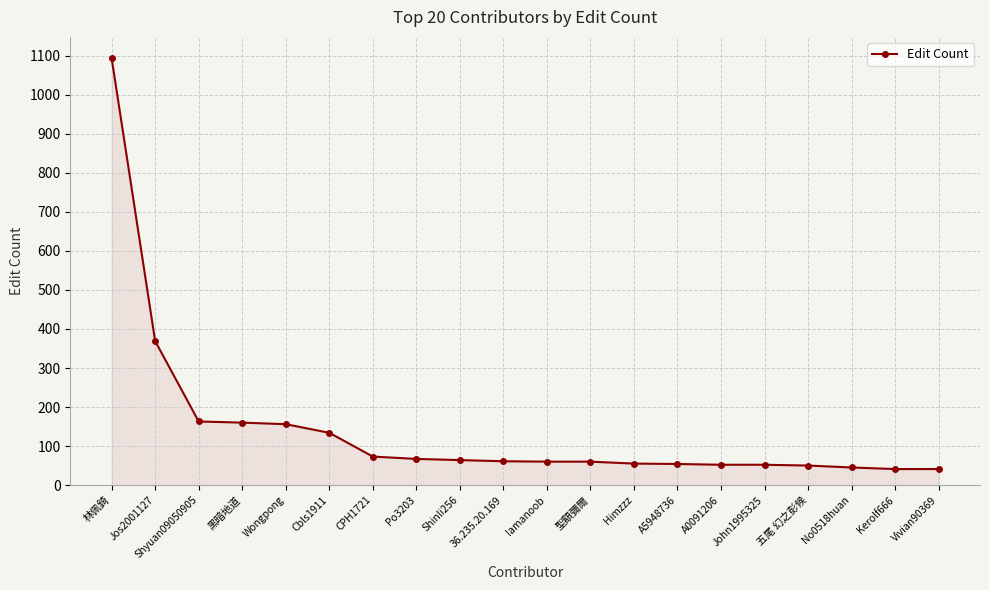

What is the label of the 5th point from the right?

John1995325